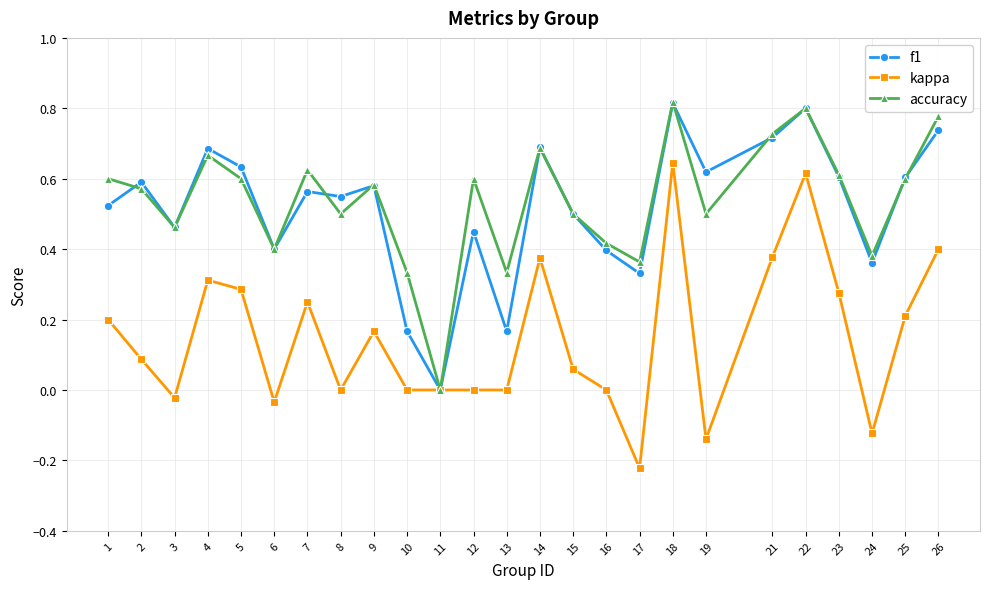

Which category has the lowest value across all series?

17